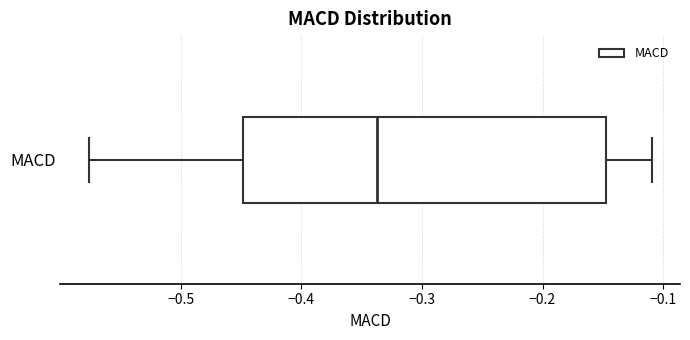

Read this box plot against the x-axis: the position of the median line, the range covered by the box, and the ends of both whiskers. The values are not printed on the chart, so give them approximately, as read against the axis.

median -0.34, box -0.45 to -0.15, whiskers -0.58 to -0.11